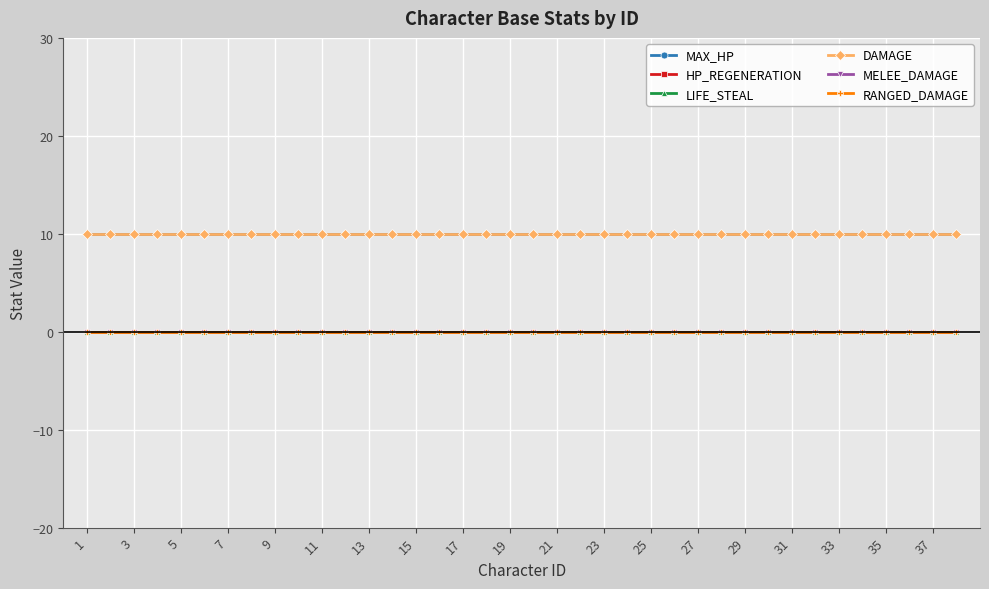

Where is DAMAGE nearest to the value 10?

1